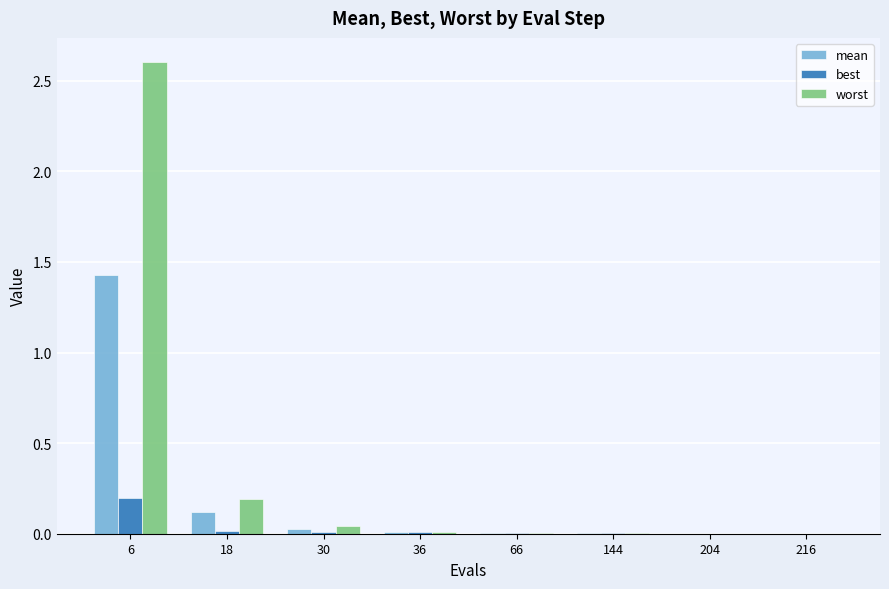

Which series has the largest total across all categories?

worst